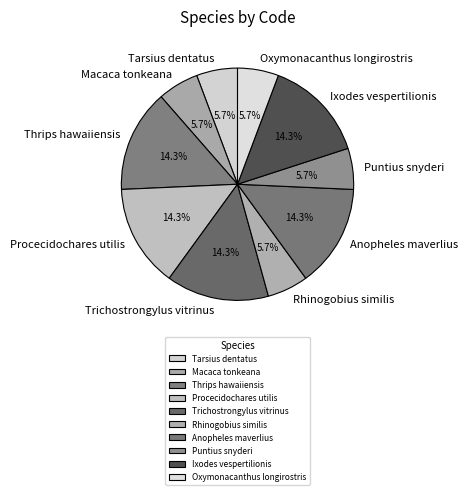

True or false: Macaca tonkeana accounts for 12% of the total.

False